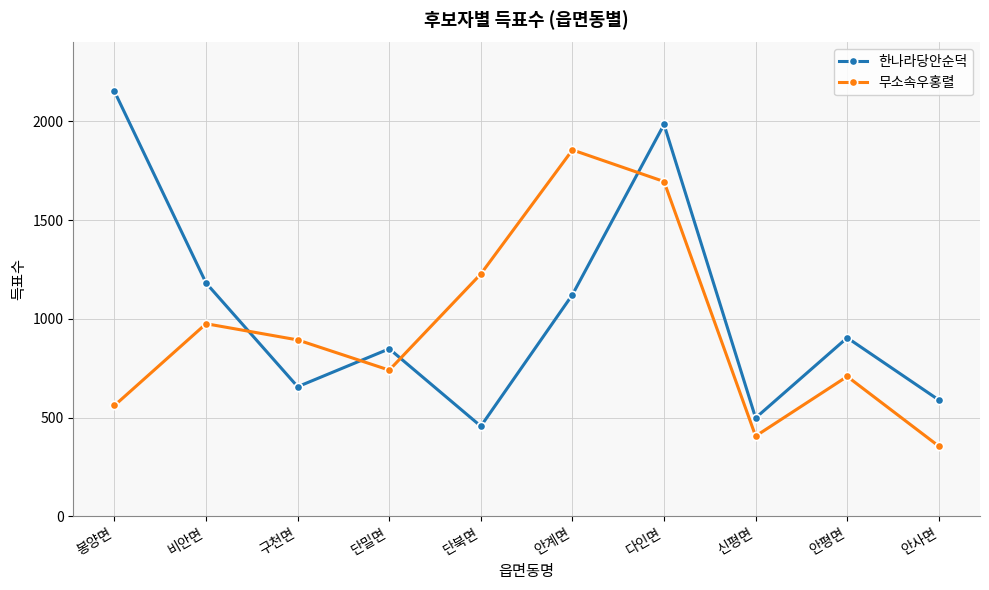

Reading left to right, list all the values displayed in this chart.

한나라당안순덕: 2152	1182	657	849	457	1123	1985	499	905	590
무소속우홍렬: 562	976	894	741	1228	1856	1696	407	709	356